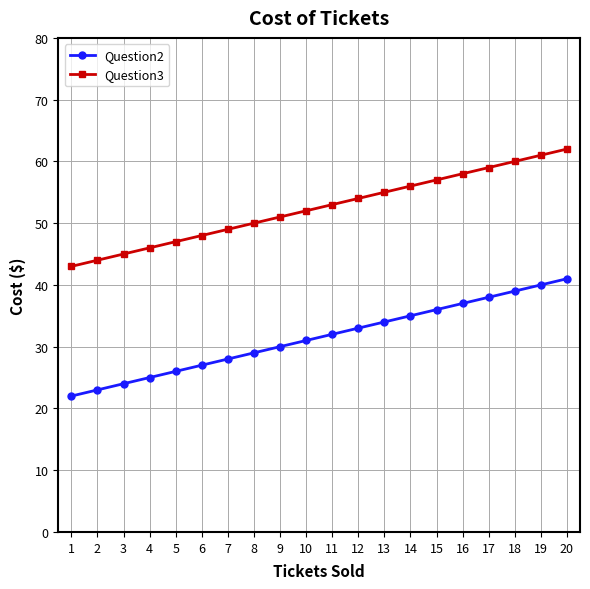

True or false: Question2 and Question3 intersect in this chart.

False